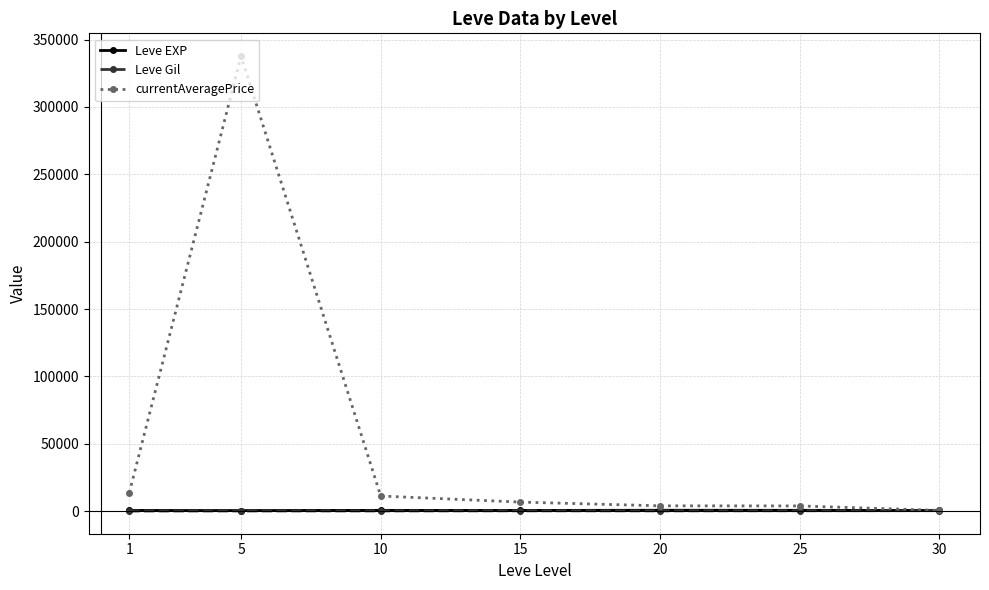

What is the sum of the Leve EXP values at 15 and 30?

990.0